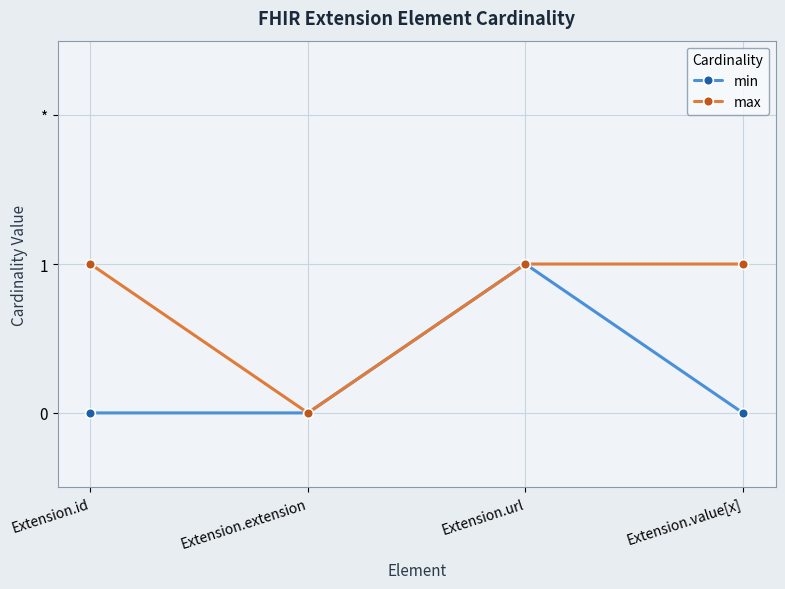

Between Extension.value[x] and Extension.id, which is larger?

Extension.value[x]